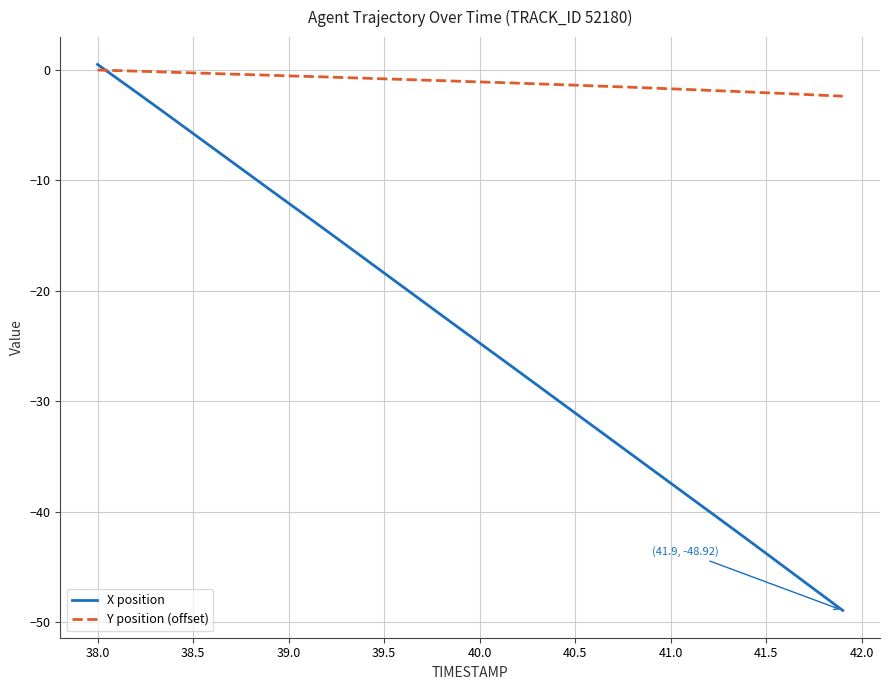

Which series ends up on top after the final intersection of Y position (offset) and X position?

Y position (offset)